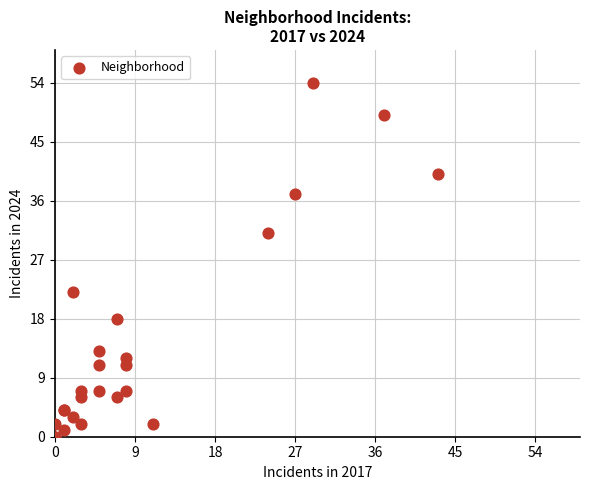

What Y value in the scatter plot is closest to 27?

31